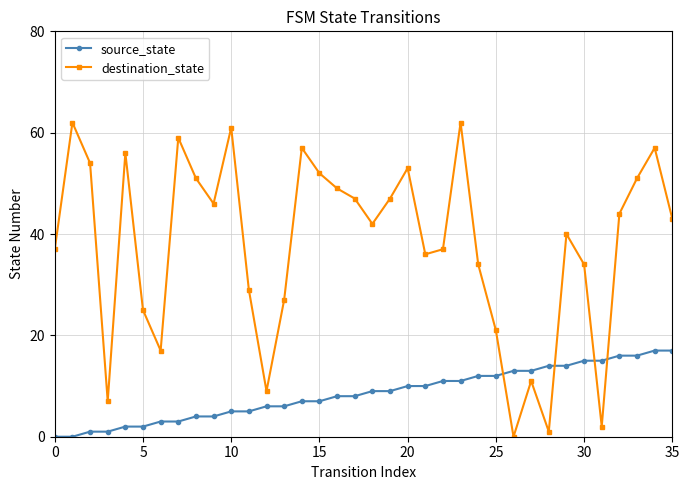

What is the value of the destination_state point at the 31st from the left?

34